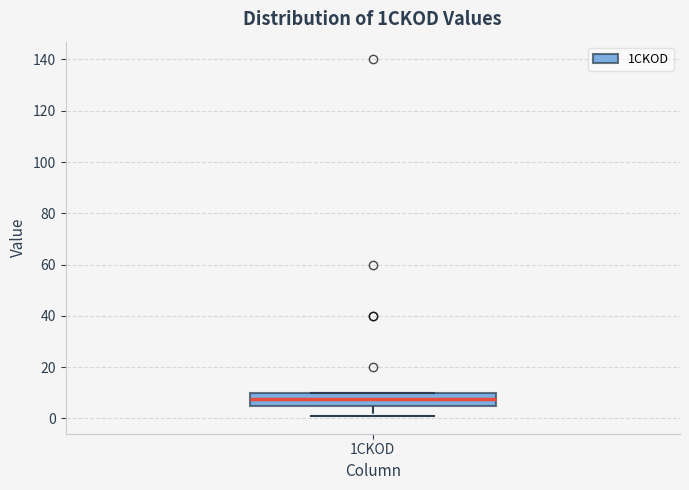

Transcribe this box plot: give where the median line is, the range the box spans, and where the two whiskers end, as read against the y-axis. The values are not printed on the chart, so give them approximately, as read against the axis.

median 8, box 6 to 10, whiskers 2 to 10